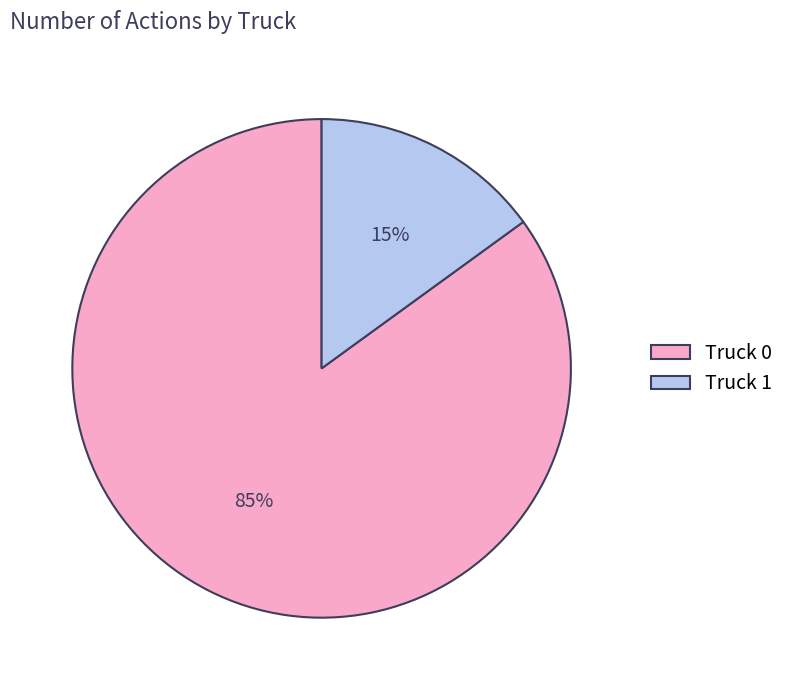

Which category has the biggest portion of the pie?

Truck 0